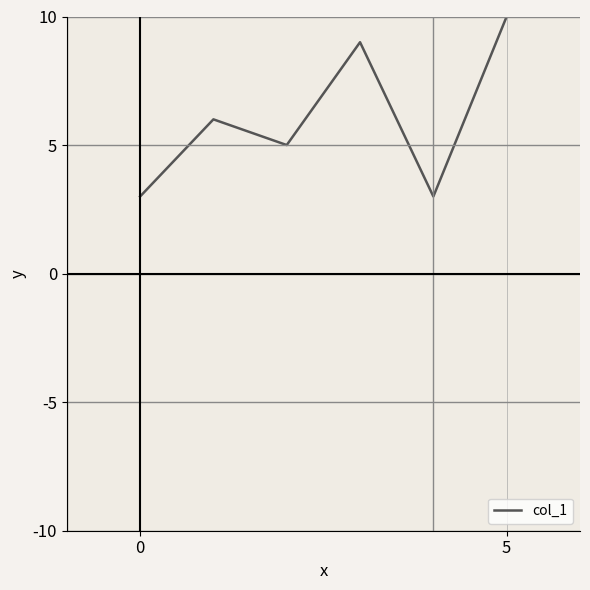

How many interior local peaks (higher than both neighbors) does the data have?

2